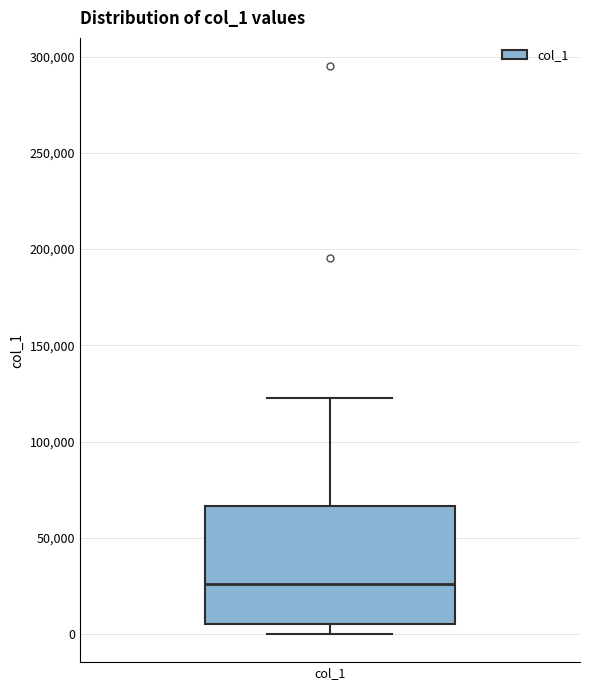

Where is the upper edge of the box for col_1 on the y-axis? The values are not printed on the chart, so give them approximately, as read against the axis.

65000